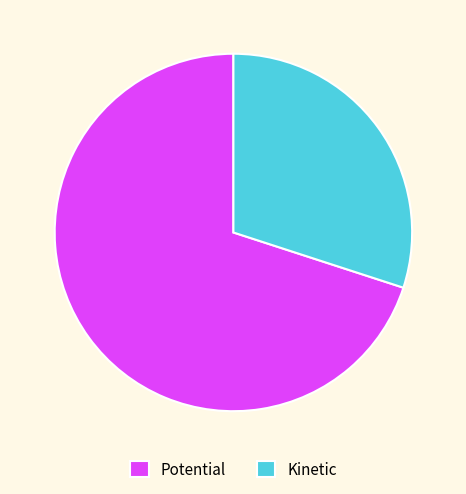

Does Potential account for over 50% of the chart?

Yes